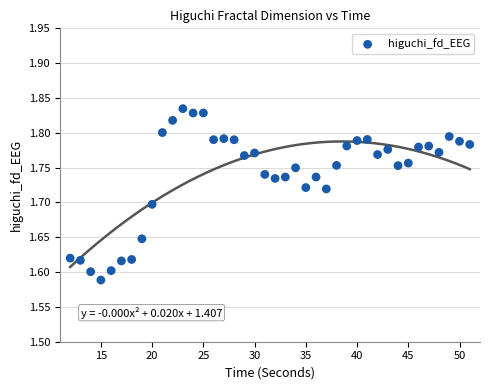

How many points are shown in the scatter plot?

40